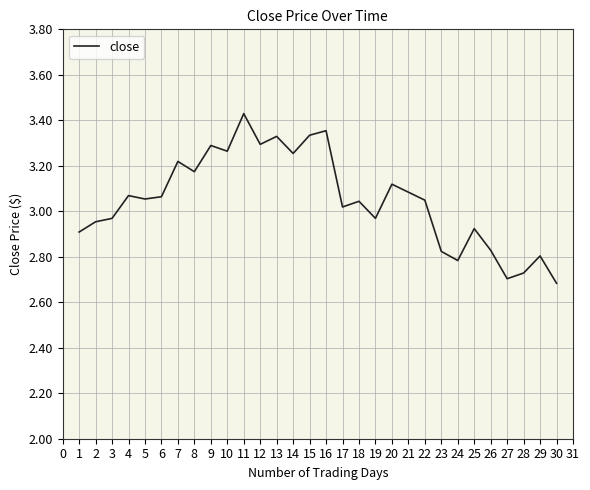

Where does the data first go above 3?

4